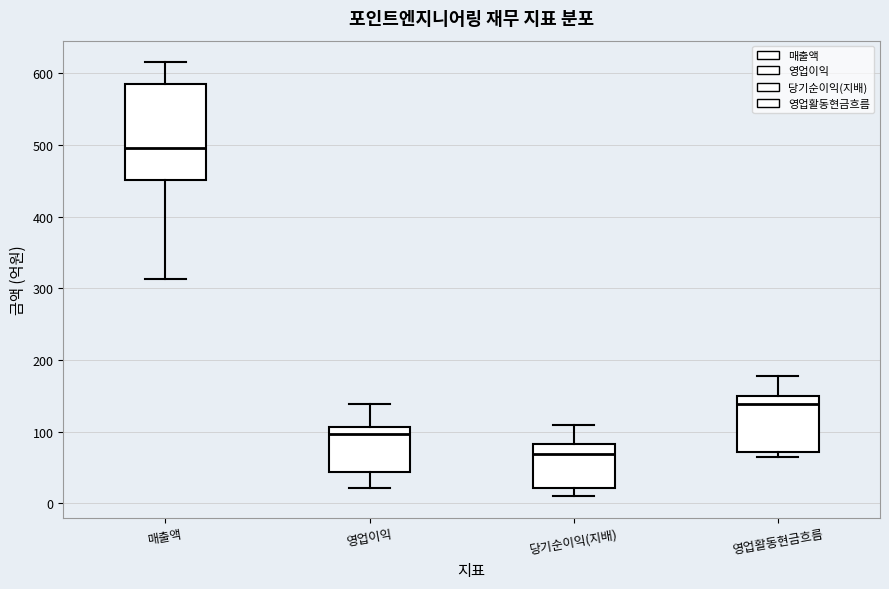

Where does the median line of the box for 영업이익 sit on the y-axis? The values are not printed on the chart, so give them approximately, as read against the axis.

100